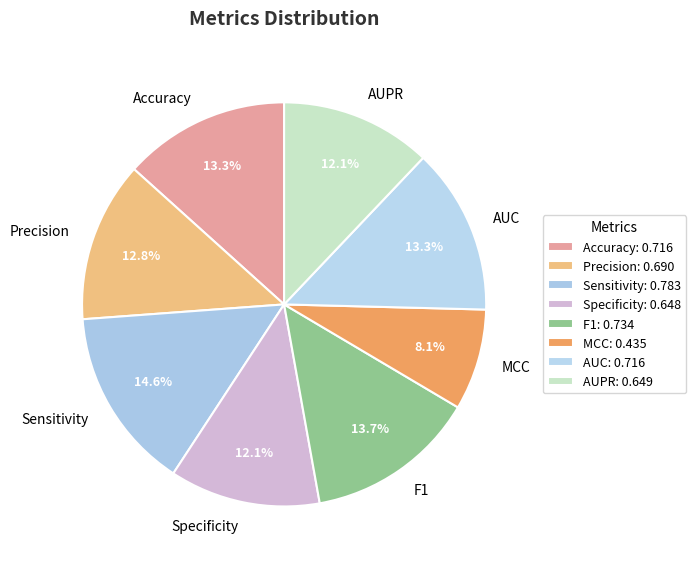

Between Precision and MCC, which is larger?

Precision